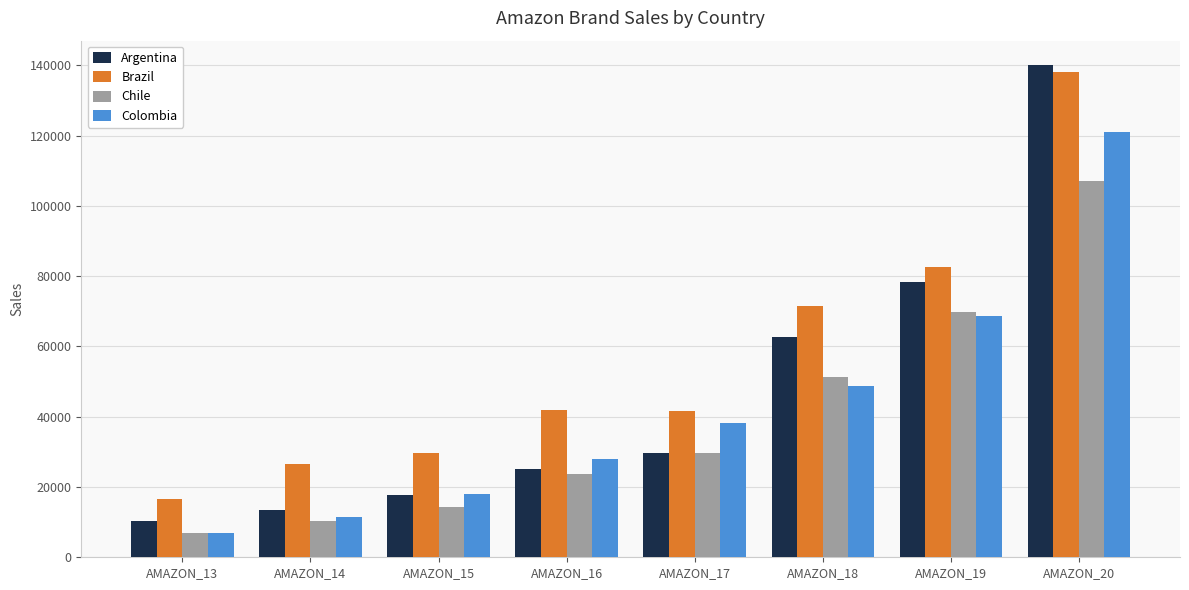

Which series has the largest range (max minus min)?

Argentina